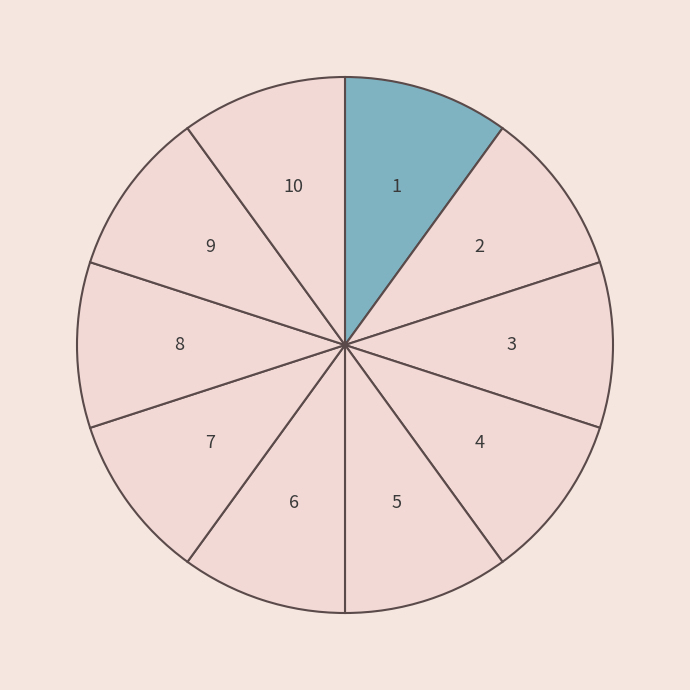

Does any single category account for the majority?

No